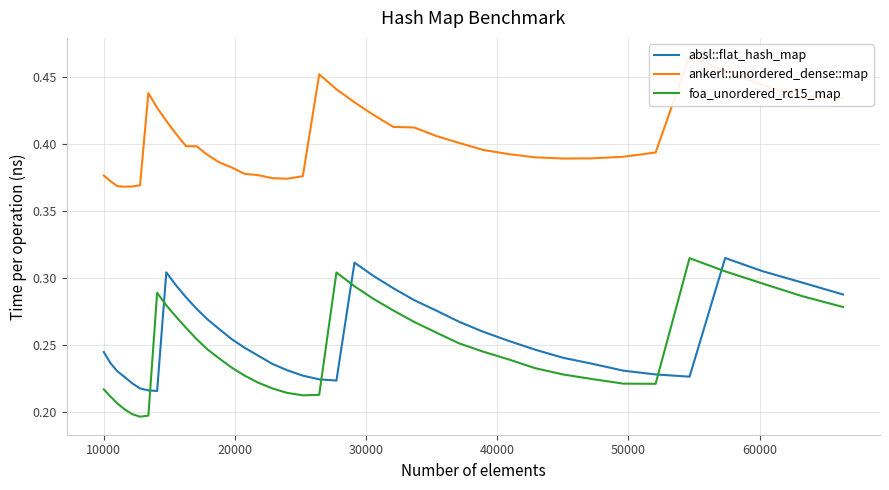

Which series ends up on top after the final intersection of absl::flat_hash_map and foa_unordered_rc15_map?

absl::flat_hash_map